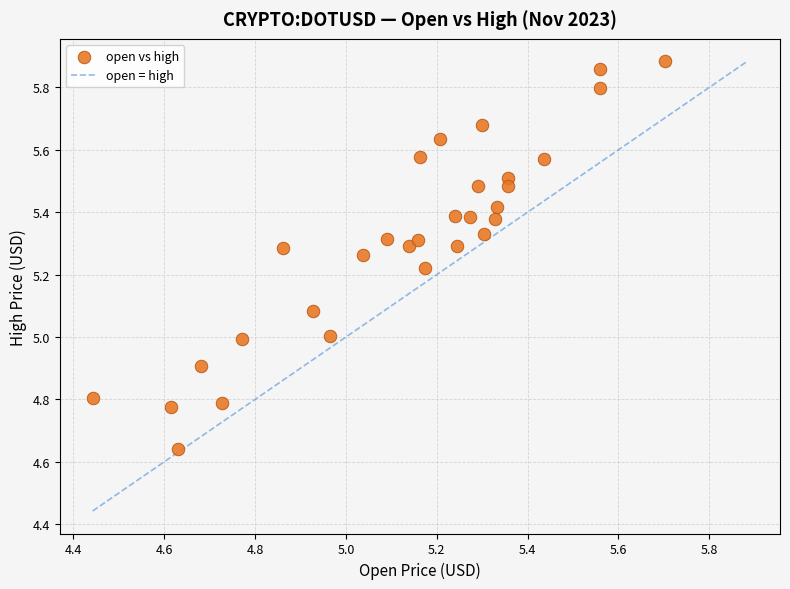

What is the range of X values (max minus min)?

1.3